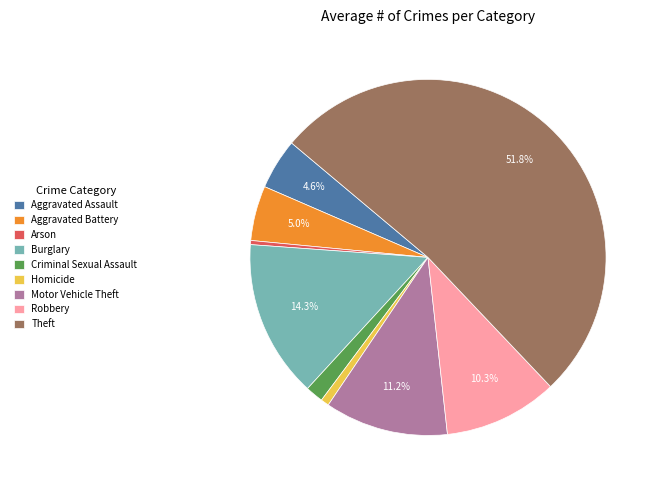

To the nearest percent, what portion does Robbery represent?

10%